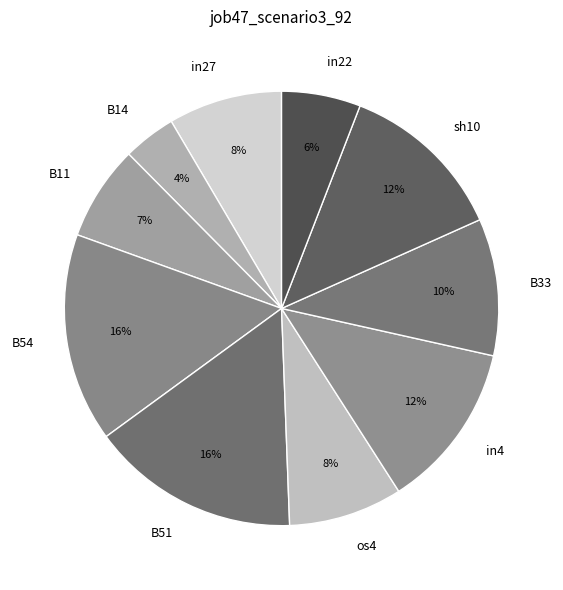

Which has a higher value, B51 or os4?

B51